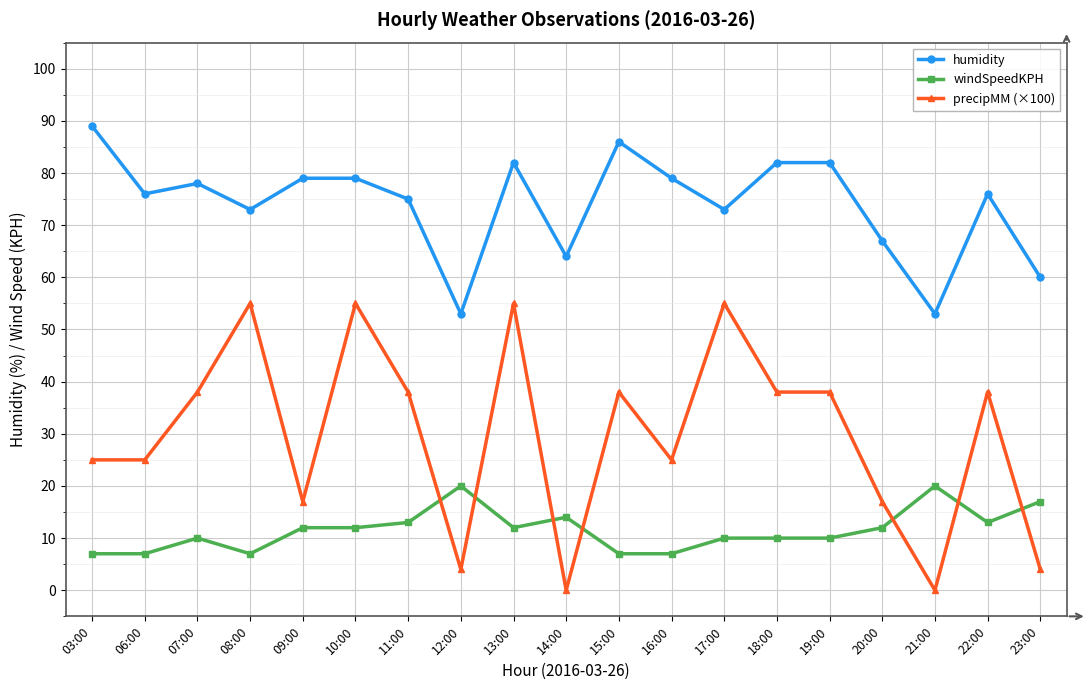

True or false: windSpeedKPH and humidity intersect in this chart.

False